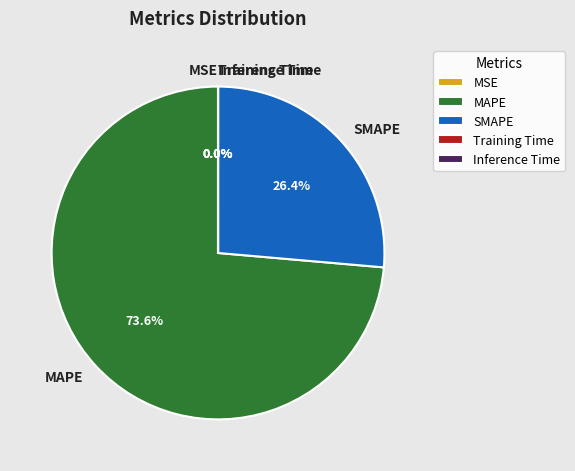

How much of the chart is everything except MAPE?

26.4%